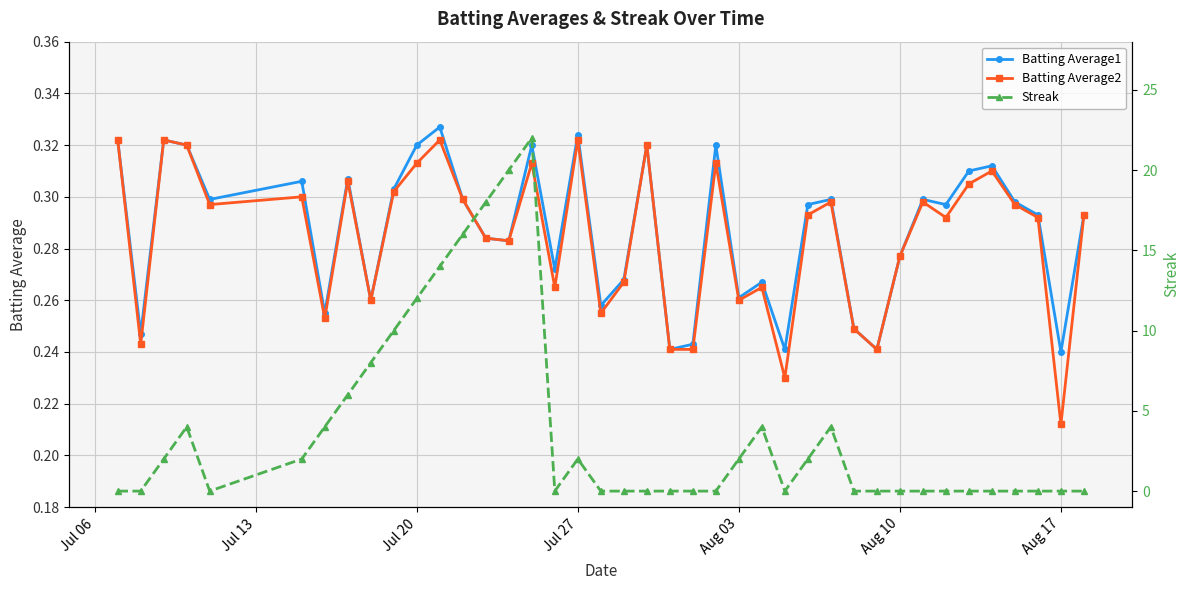

How many Batting Average1 values are between 0 and 1?

40